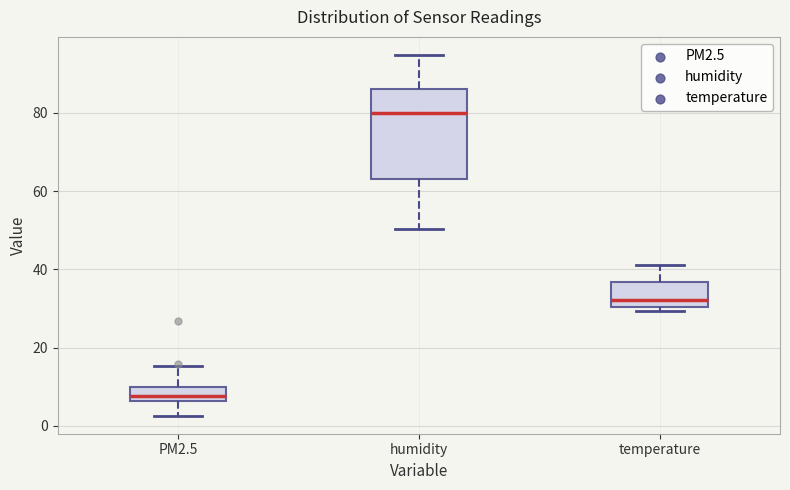

Comparing the boxes themselves (not the whiskers), which one is the tallest?

humidity